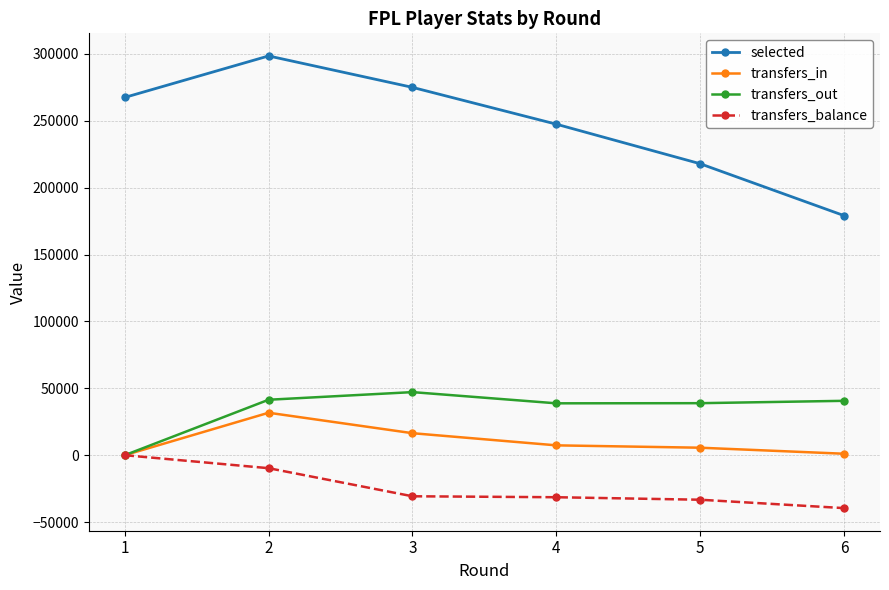

What is the difference between the highest and lowest values at 2?

308154